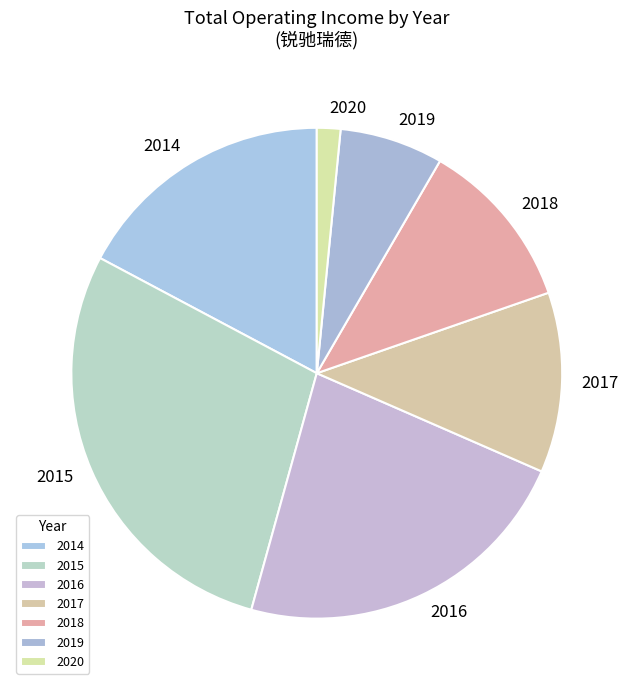

Is 2019 the majority of the pie?

No